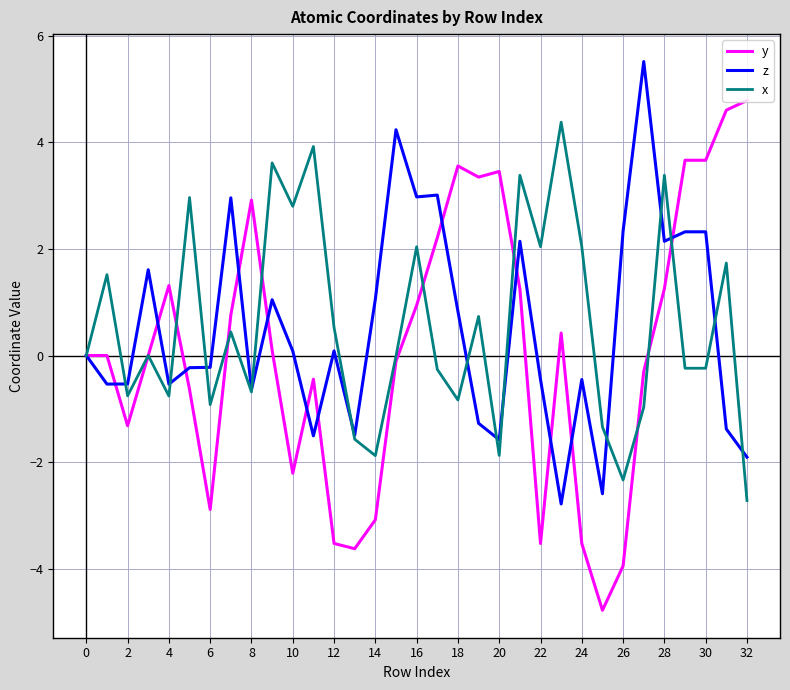

What is the lowest value of the y series?

-4.8